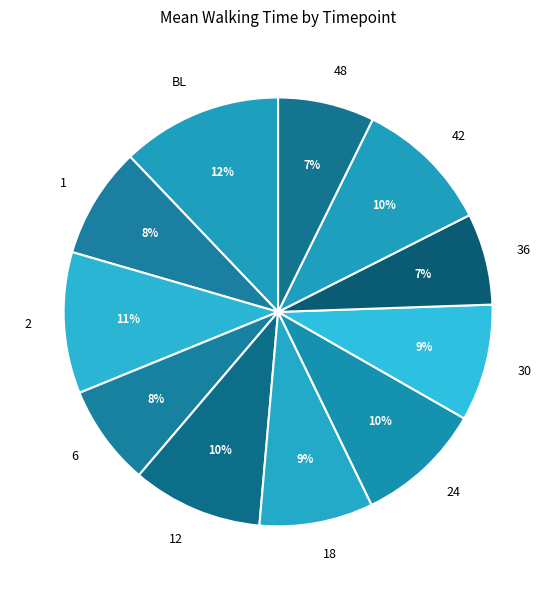

Does 36 account for over 50% of the chart?

No